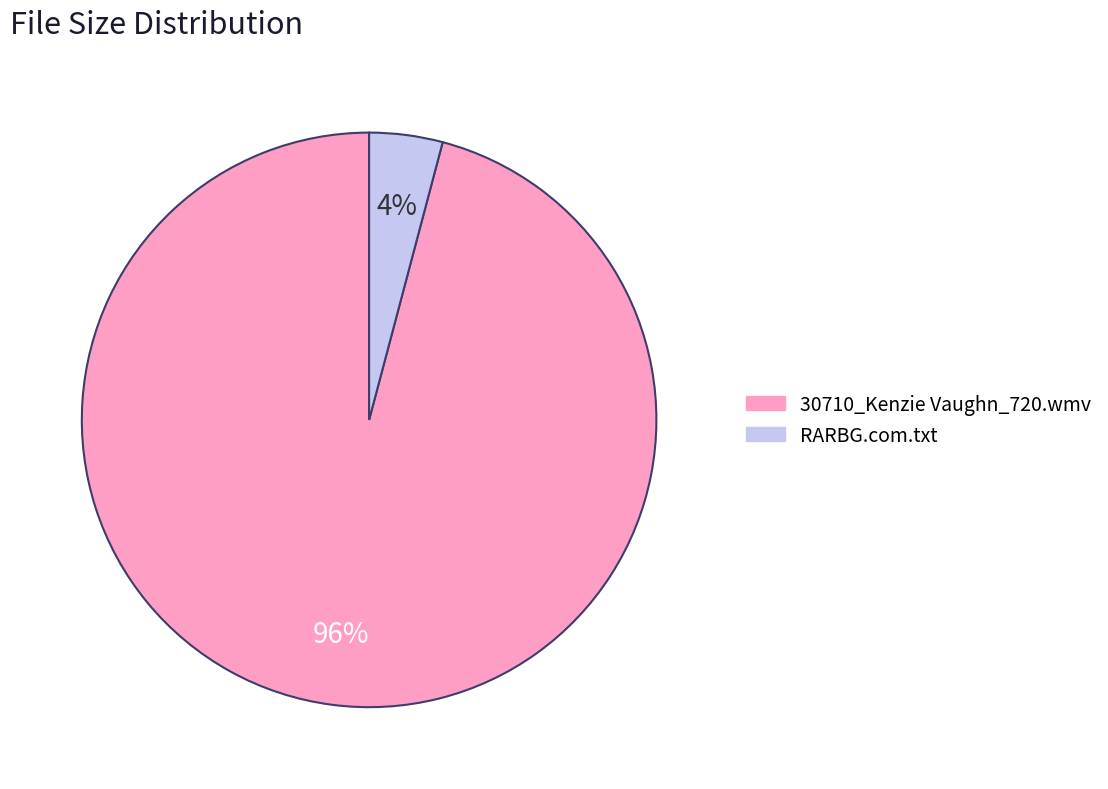

Which category accounts for the majority?

30710_Kenzie Vaughn_720.wmv